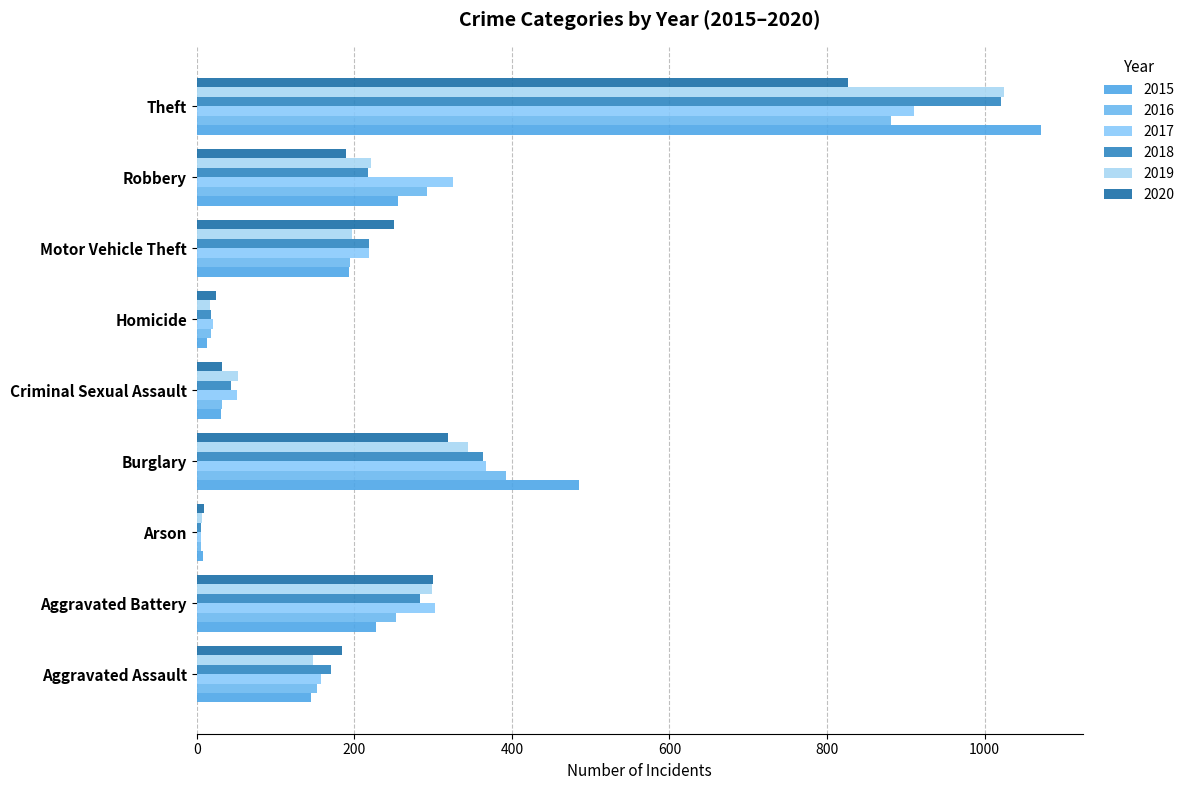

Rank the series at Robbery from lowest to highest value.

2020, 2018, 2019, 2015, 2016, 2017